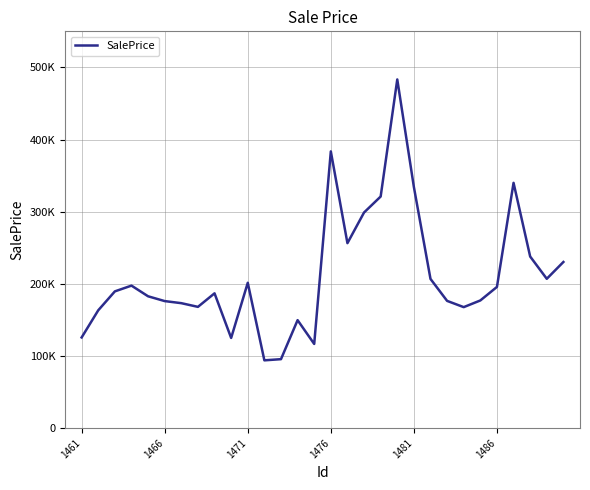

Does the chart display data point markers on the line(s)?

No